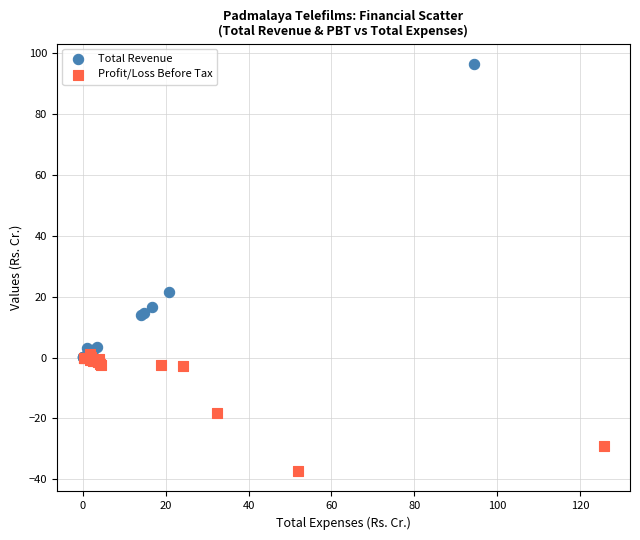

Which series reaches the minimum Y coordinate?

Profit/Loss Before Tax